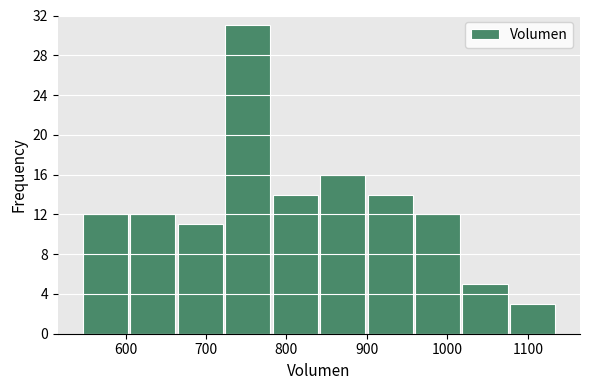

How tall is the bar that spans 660 to 720 on the x-axis? Neither the bar edges nor the heights are printed on the chart, so give them approximately, as read against the axes.

11